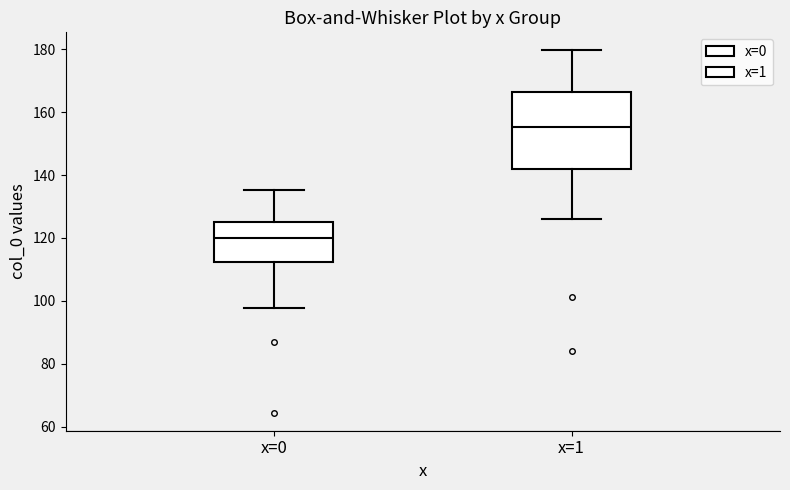

Which box is the tallest, from its lower edge to its upper edge?

x=1